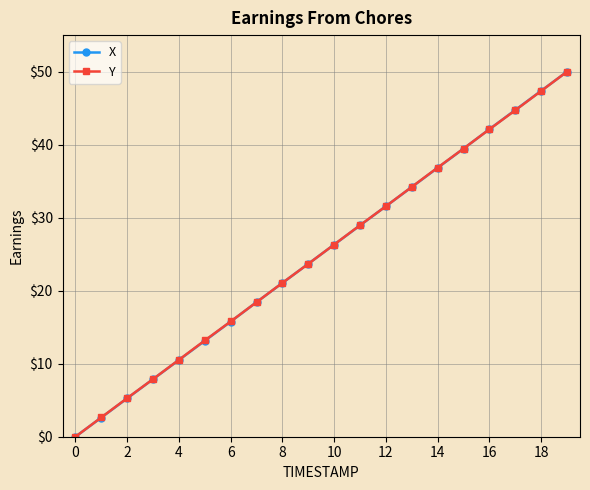

At how many categories does at least one series exceed 17?

13